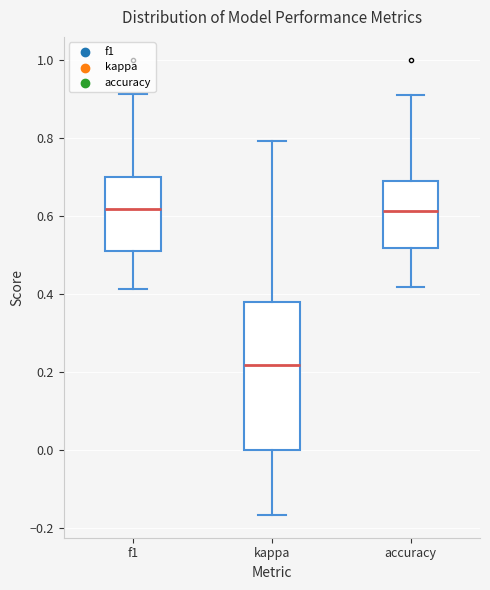

Which box has the lowest median line?

kappa